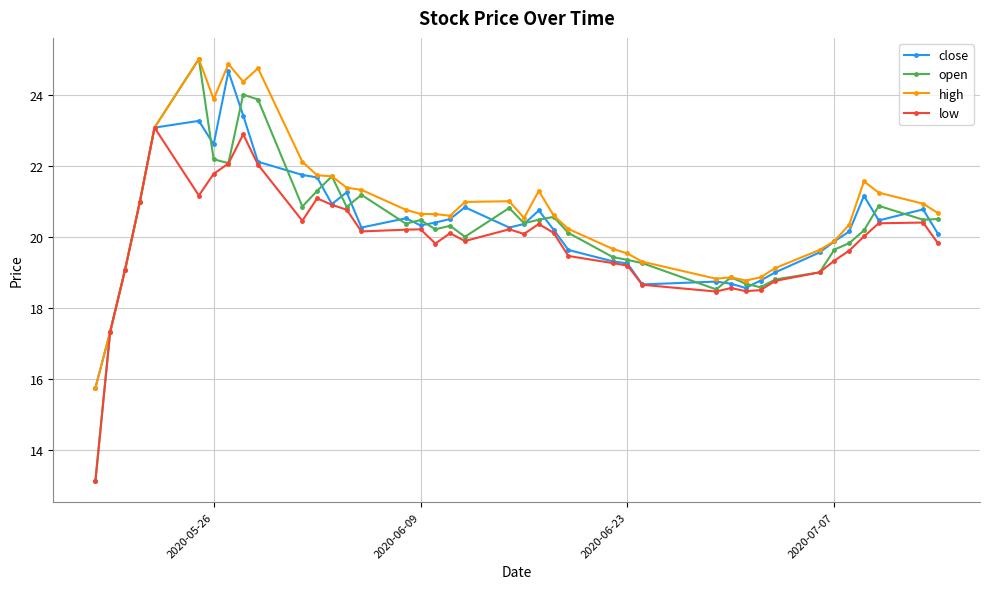

Which series has the widest spread of values?

open